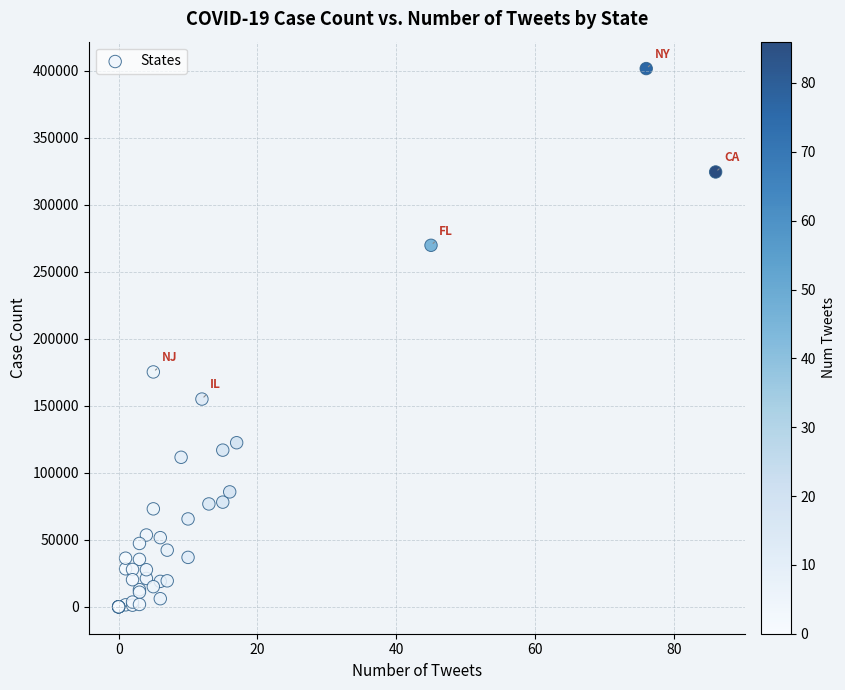

What Y value in the scatter plot is closest to 200853?

175298